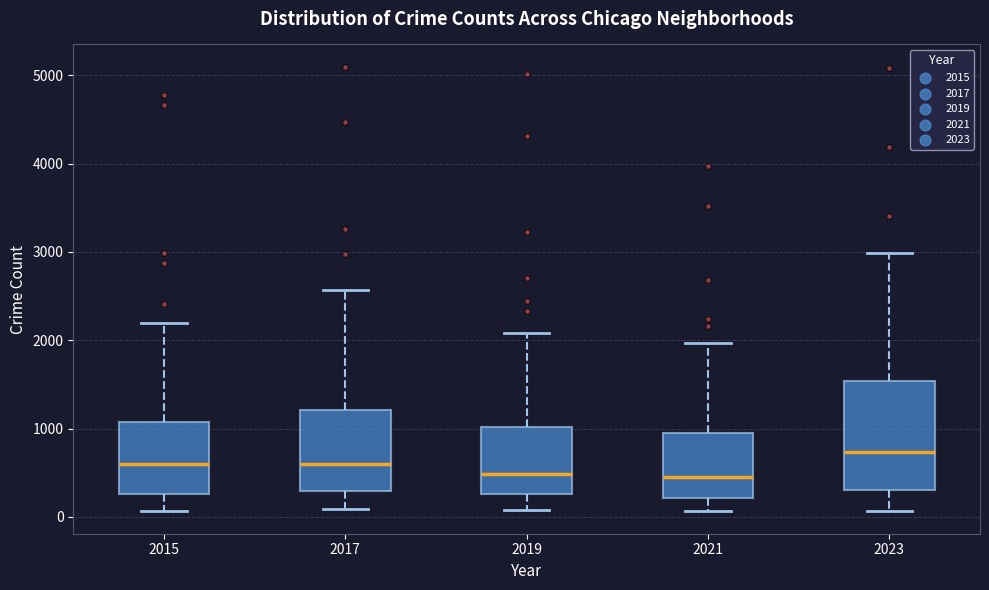

Reading left to right, transcribe this box plot: for each box, give where its median line is, the range the box spans, and where its two whiskers end, as read against the y-axis. The values are not printed on the chart, so give them approximately, as read against the axis.

2015: median 600, box 300 to 1100, whiskers 100 to 2200
2017: median 600, box 300 to 1200, whiskers 100 to 2600
2019: median 500, box 300 to 1000, whiskers 100 to 2100
2021: median 500, box 200 to 900, whiskers 100 to 2000
2023: median 700, box 300 to 1500, whiskers 100 to 3000